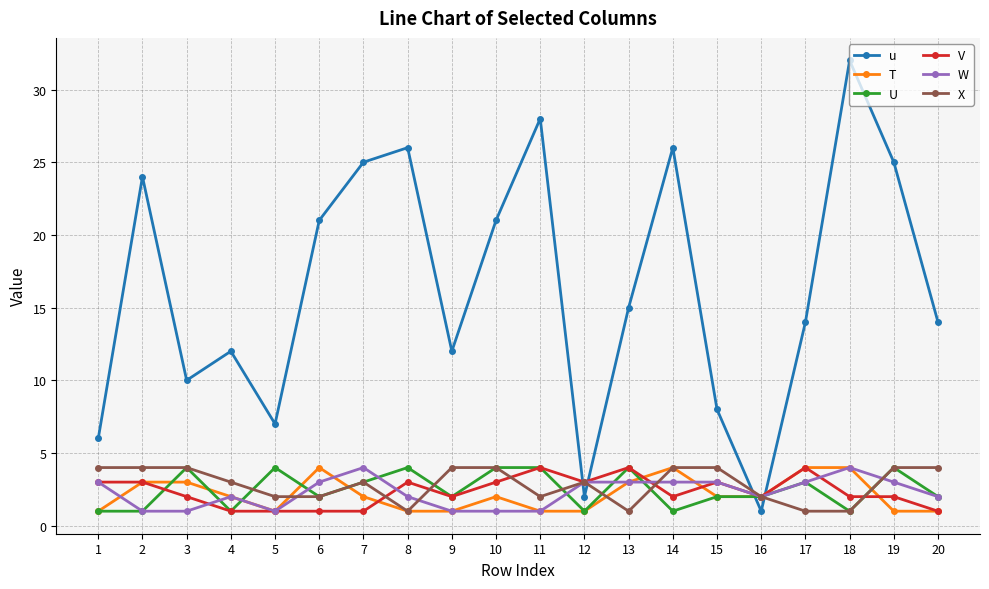

What is the difference between the V values at 20 and 17?

3